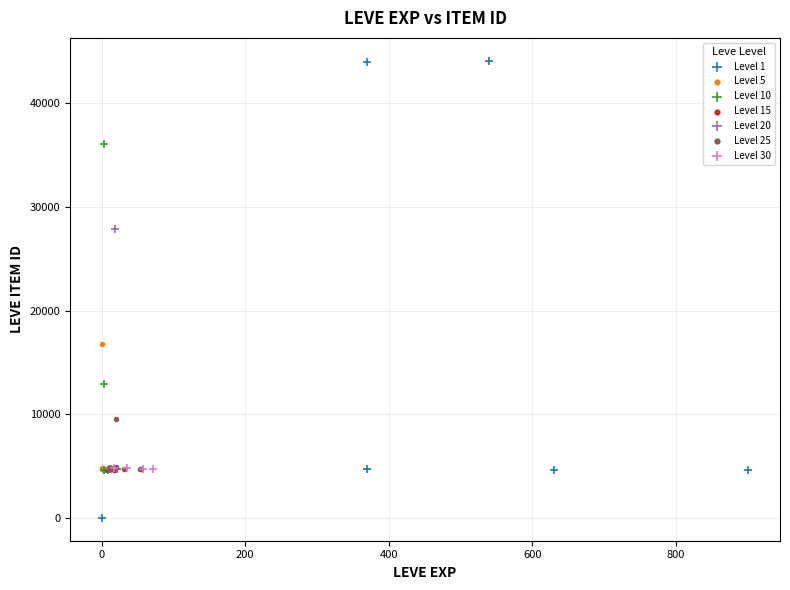

Which series contains the lowest Y value?

Level 1